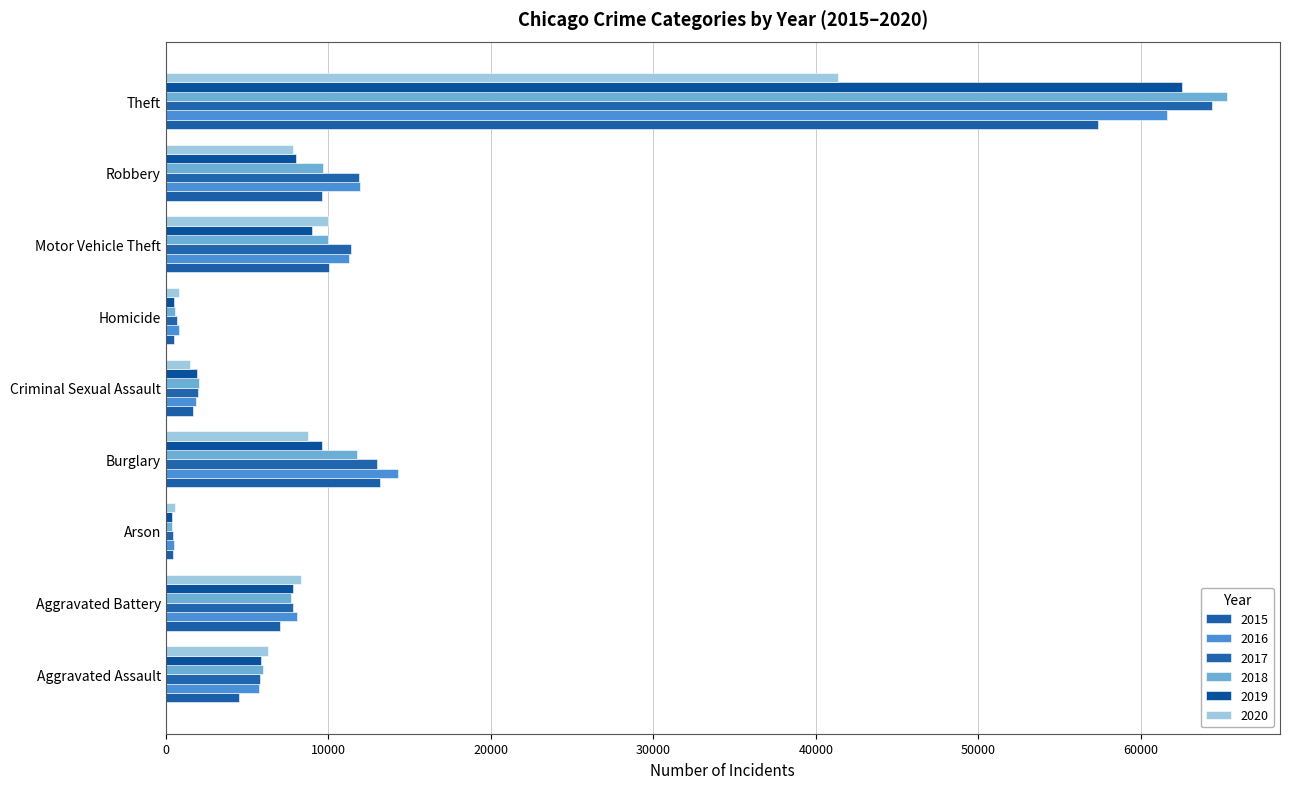

What is the label of the 9th bar from the left?

Theft